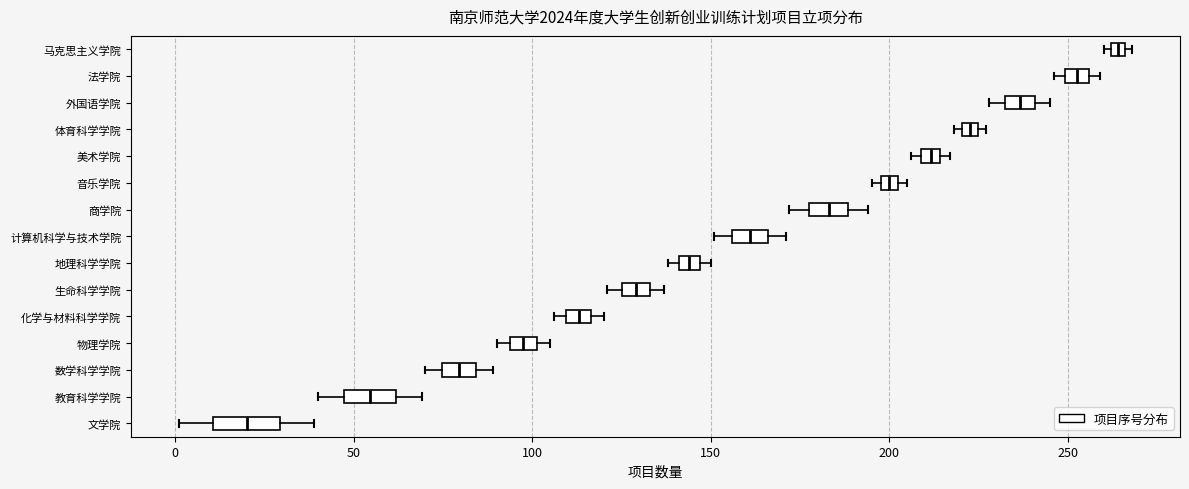

Which box has the furthest to the right median line?

马克思主义学院